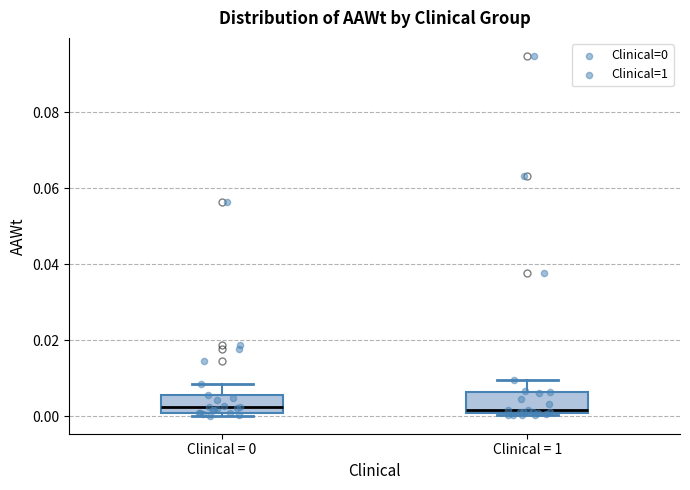

Where does the median line of the box for Clinical = 0 sit on the y-axis? The values are not printed on the chart, so give them approximately, as read against the axis.

0.002